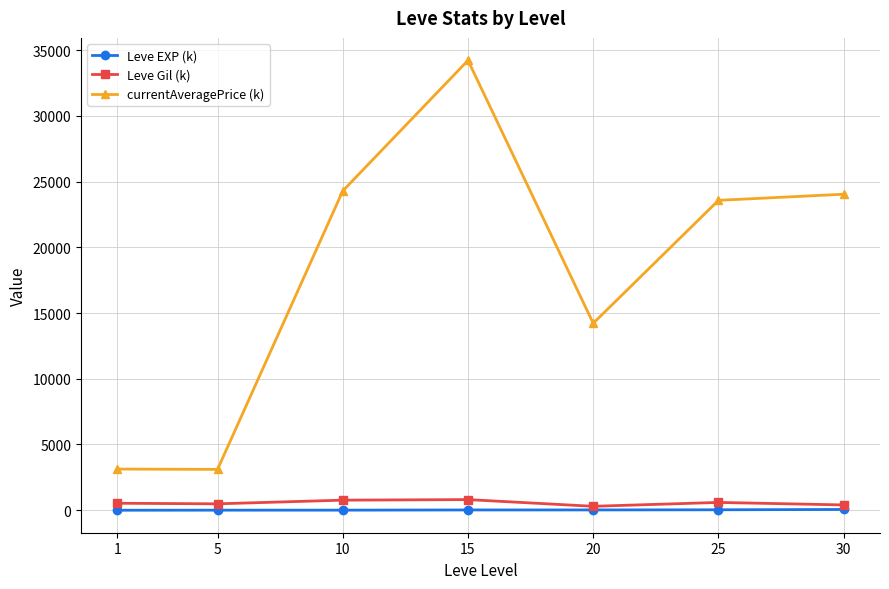

What is the sum of all Leve EXP (k) values?

154.5